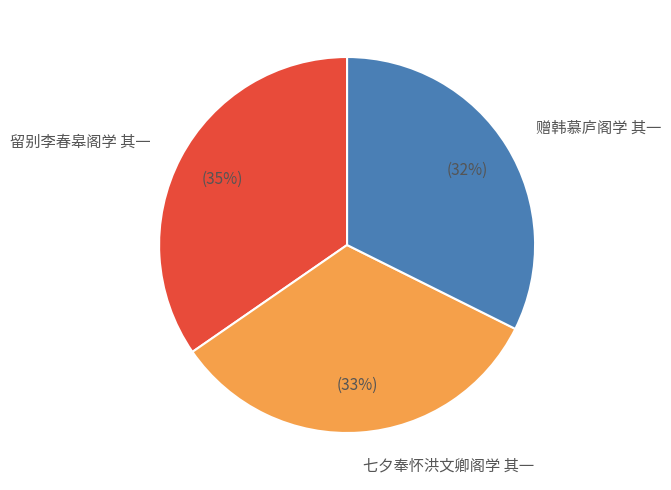

Is 留别李春皋阁学 其一 the majority of the pie?

No